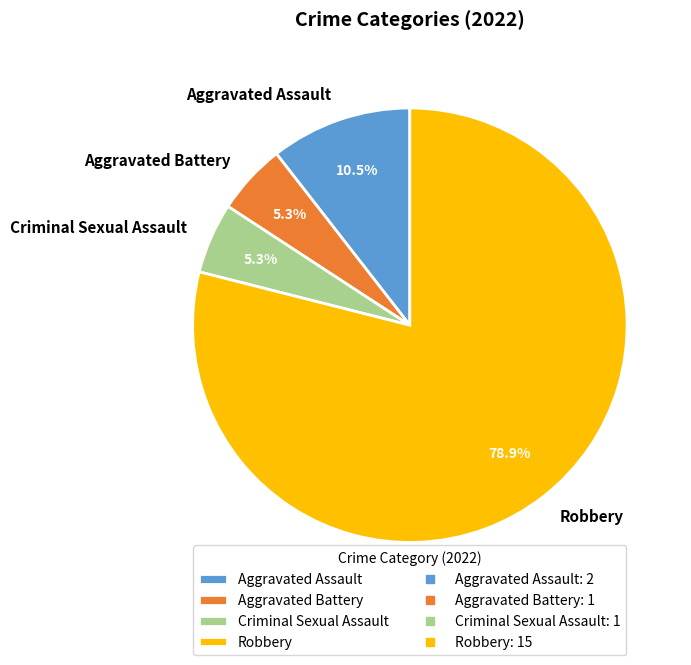

Does any single category account for the majority?

Yes